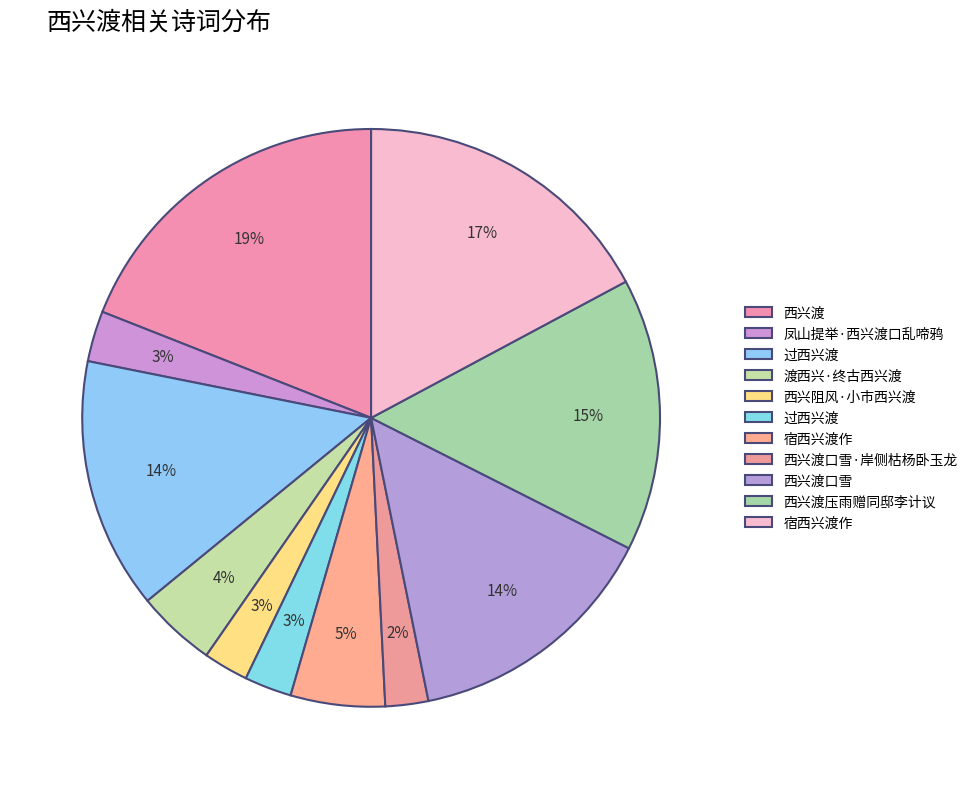

To the nearest percent, what is the difference between the largest and smallest slice percentages?

17%